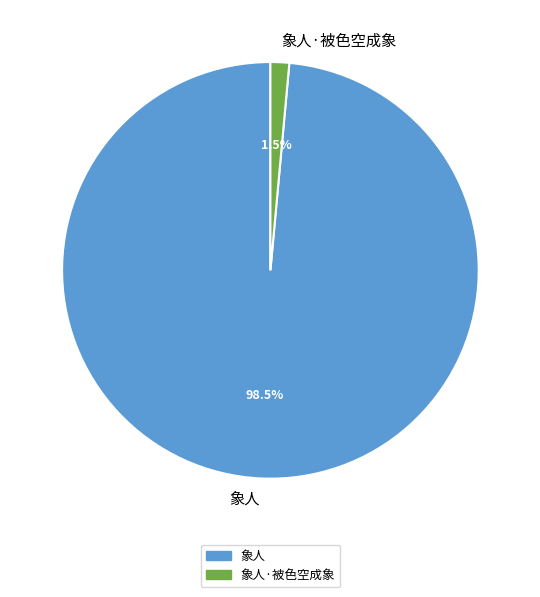

What is the smallest slice in the pie chart?

象人·被色空成象